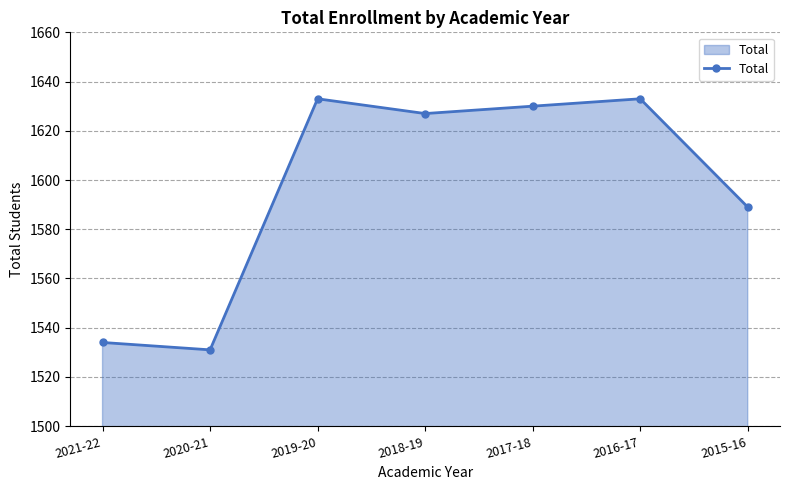

How many values are below 1627?

3